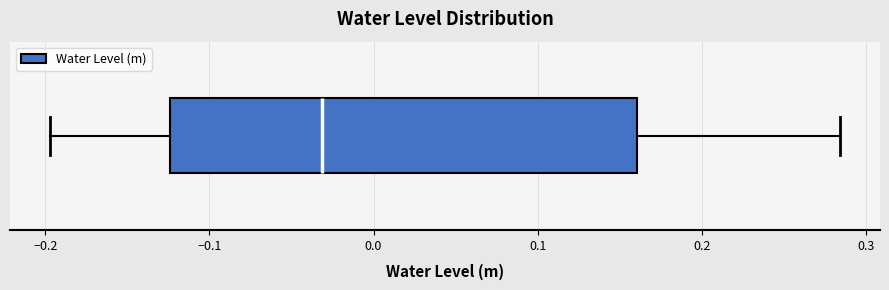

Read this box plot against the x-axis: the position of the median line, the range covered by the box, and the ends of both whiskers. The values are not printed on the chart, so give them approximately, as read against the axis.

median -0.03, box -0.12 to 0.16, whiskers -0.20 to 0.28